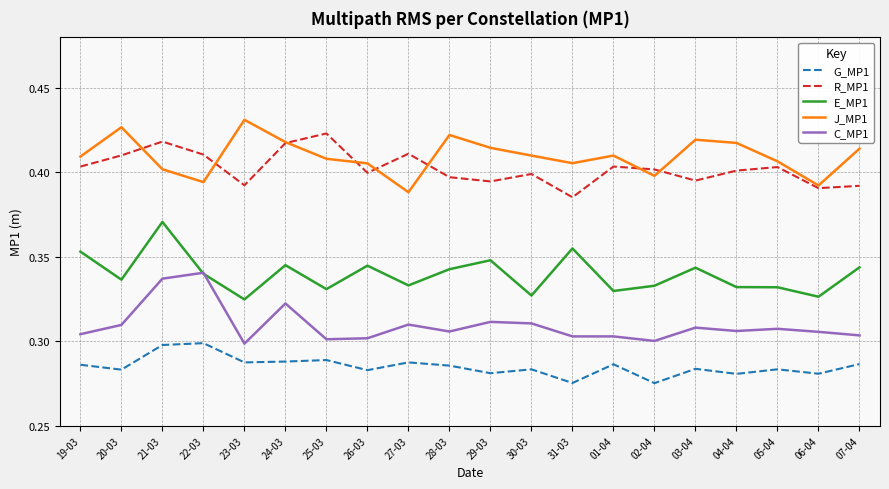

Which category has the highest value in the E_MP1 series?

21-03